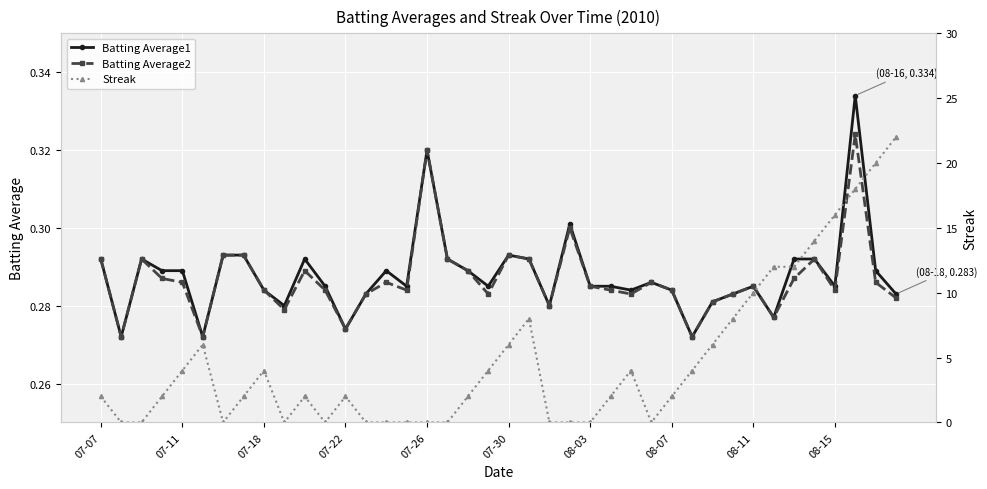

Is it true that Batting Average1 equals 0.4 at 07-07?

False